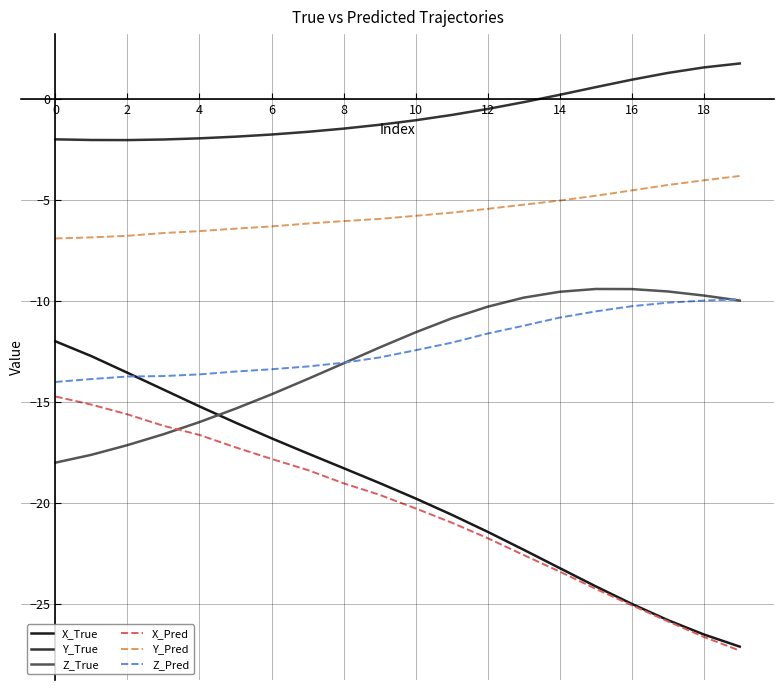

What is the lowest value of the Y_True series?

-2.0